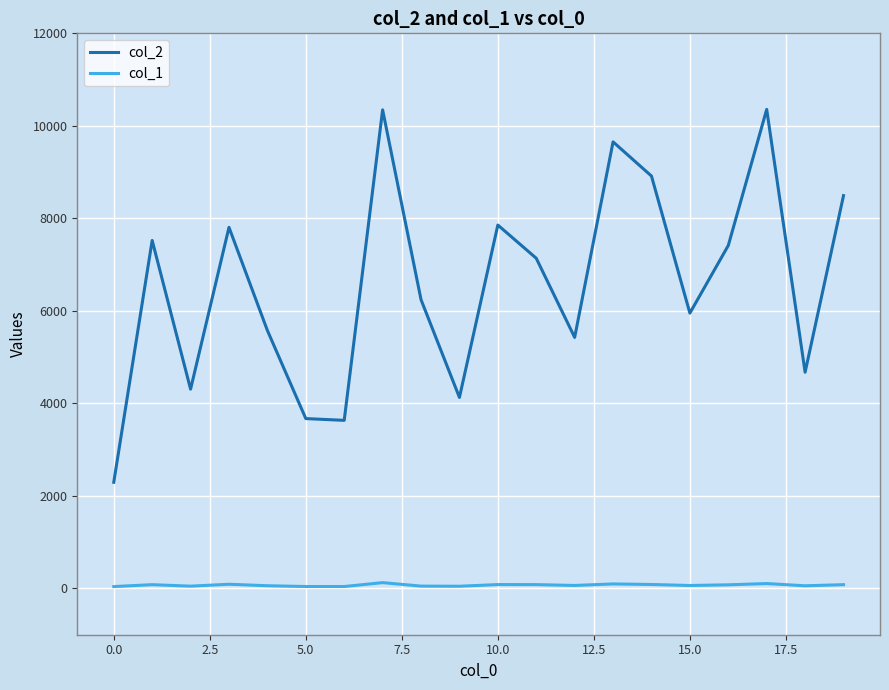

Which series has the largest total across all categories?

col_2